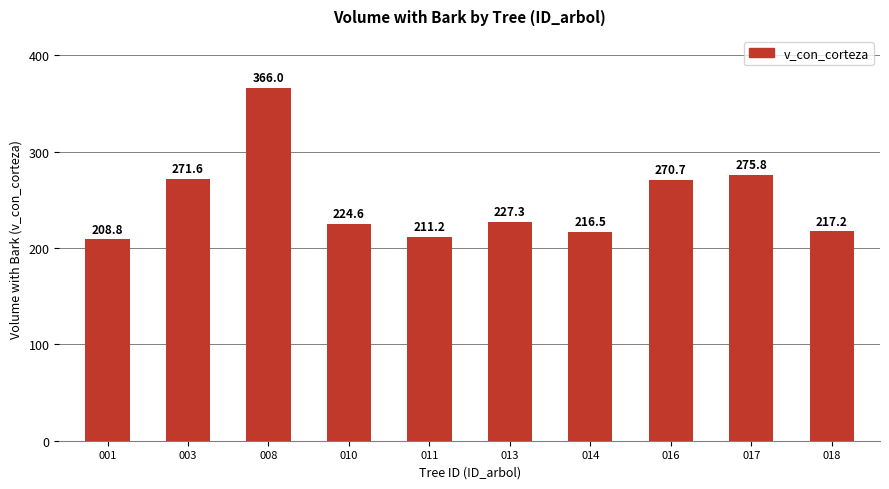

What is the value of the 3rd bar from the left?

366.0